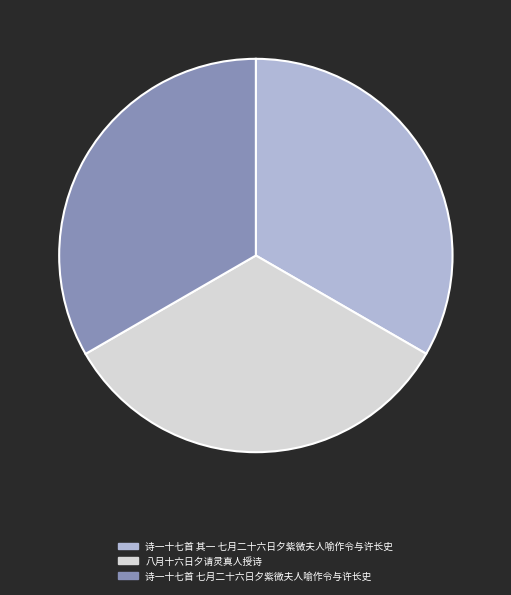

Approximately how many times larger is the value at 诗一十七首 其一 七月二十六日夕紫微夫人喻作令与许长史 compared to 诗一十七首 七月二十六日夕紫微夫人喻作令与许长史?

1.0